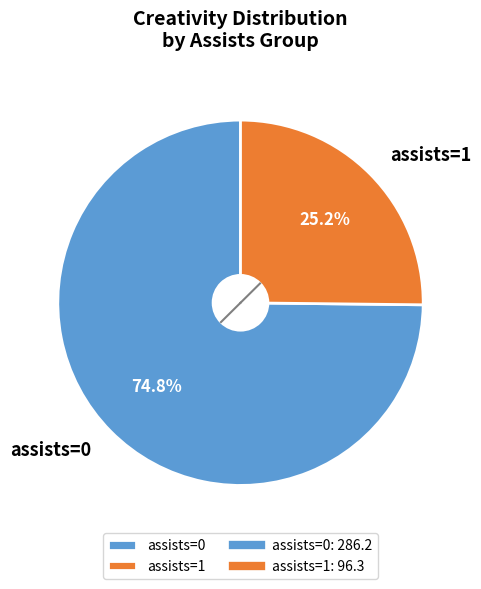

To the nearest percent, what is the average slice percentage?

50%